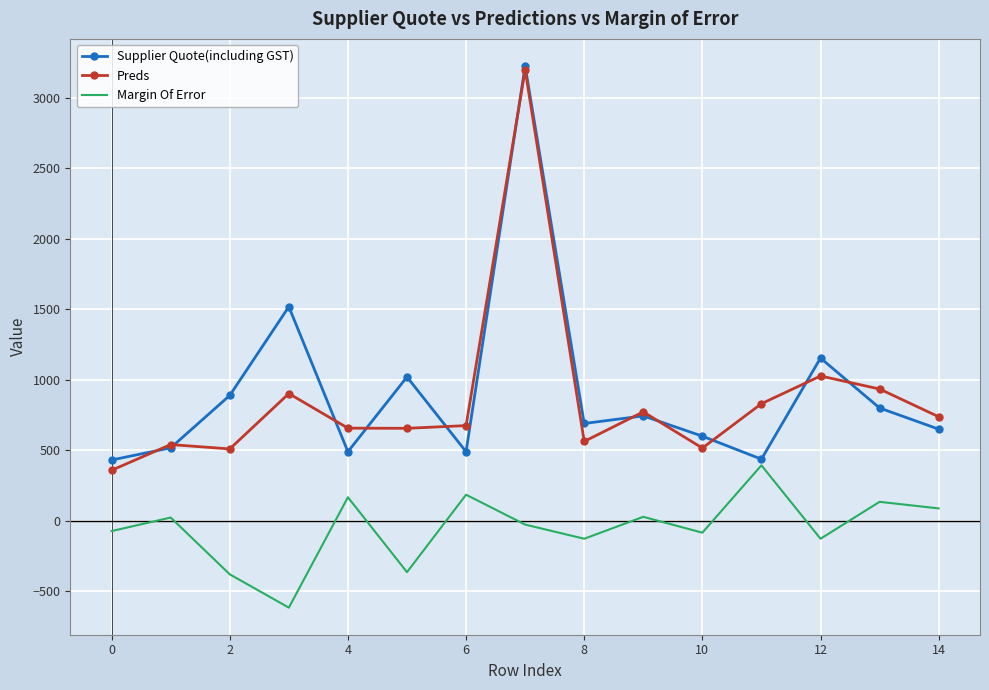

True or false: Preds and Margin Of Error intersect in this chart.

False